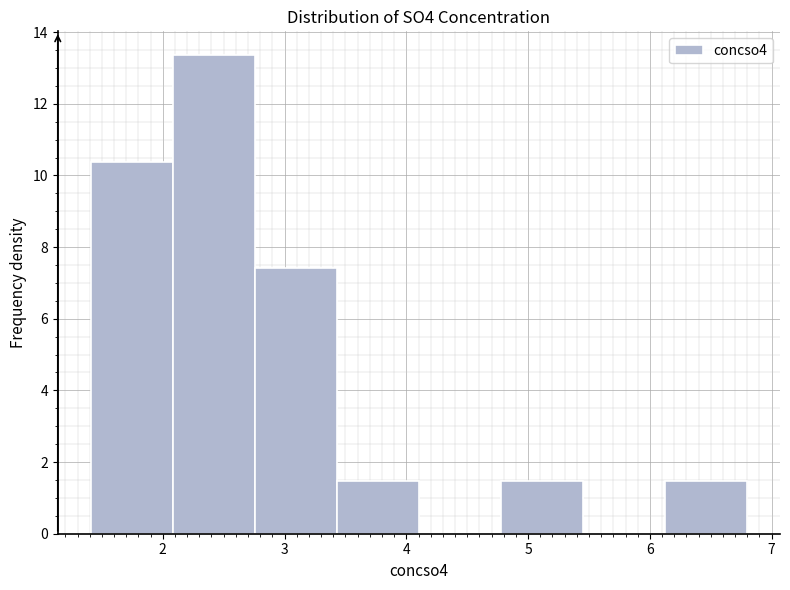

How tall is the bar that spans 3.4 to 4.1 on the x-axis? Neither the bar edges nor the heights are printed on the chart, so give them approximately, as read against the axes.

1.4